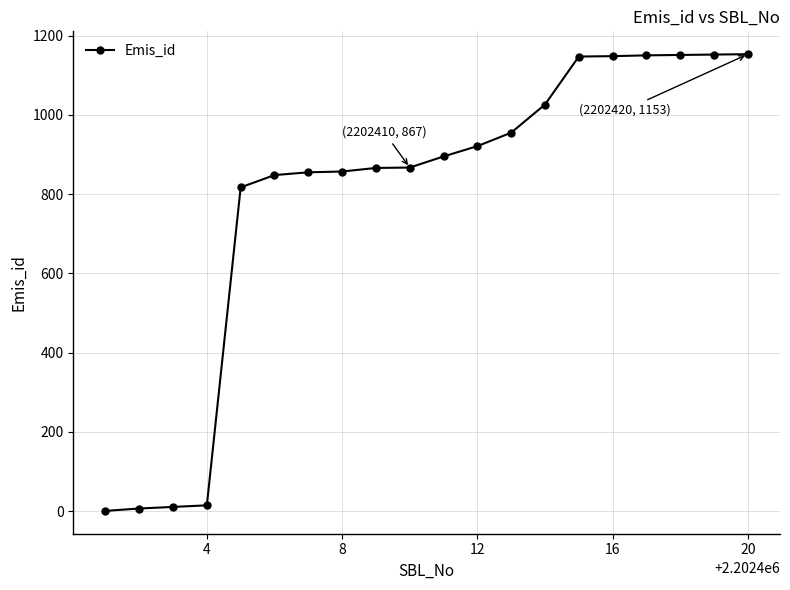

How many series are shown in this chart?

1